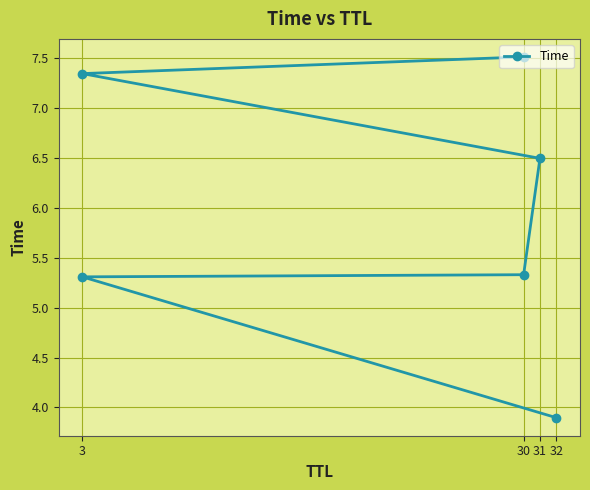

At which label is the value closest to 5?

3